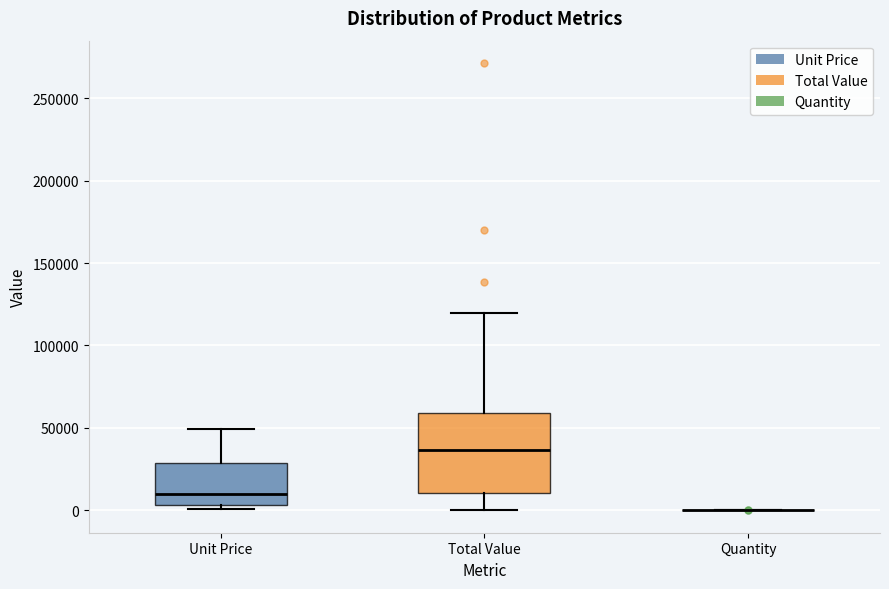

Where does the upper whisker of the box for Total Value end on the y-axis? The values are not printed on the chart, so give them approximately, as read against the axis.

120000